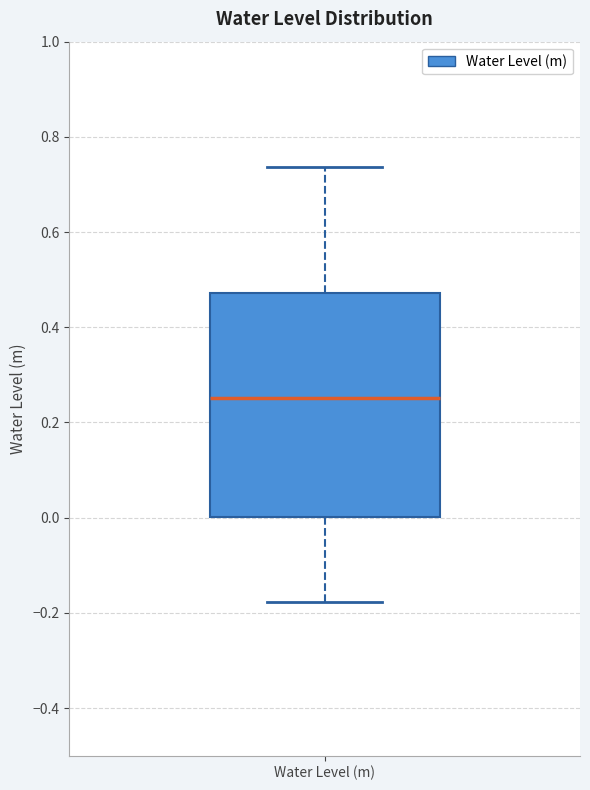

Transcribe this box plot: give where the median line is, the range the box spans, and where the two whiskers end, as read against the y-axis. The values are not printed on the chart, so give them approximately, as read against the axis.

median 0.26, box 0.00 to 0.48, whiskers -0.18 to 0.74